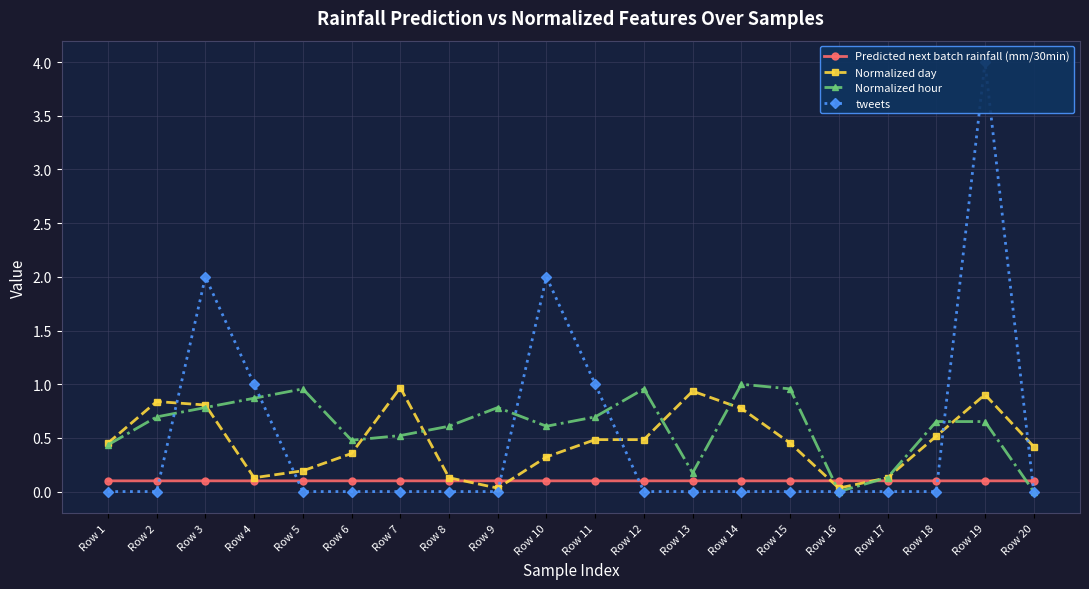

Where is the first local maximum for Normalized hour?

Row 5